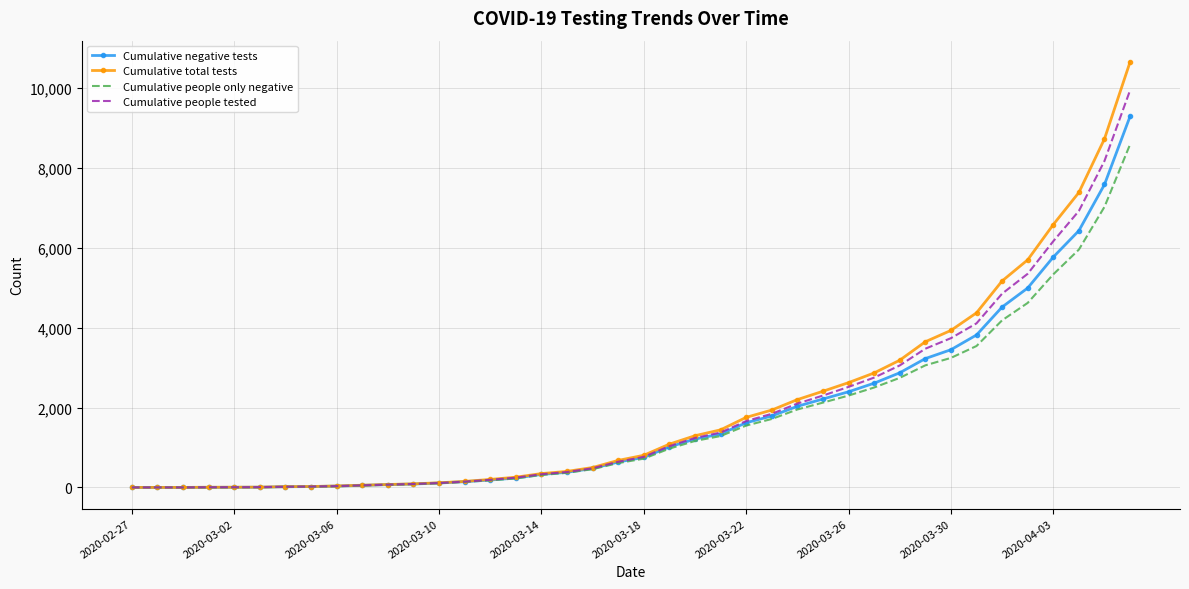

Which series has the widest spread of values?

Cumulative total tests